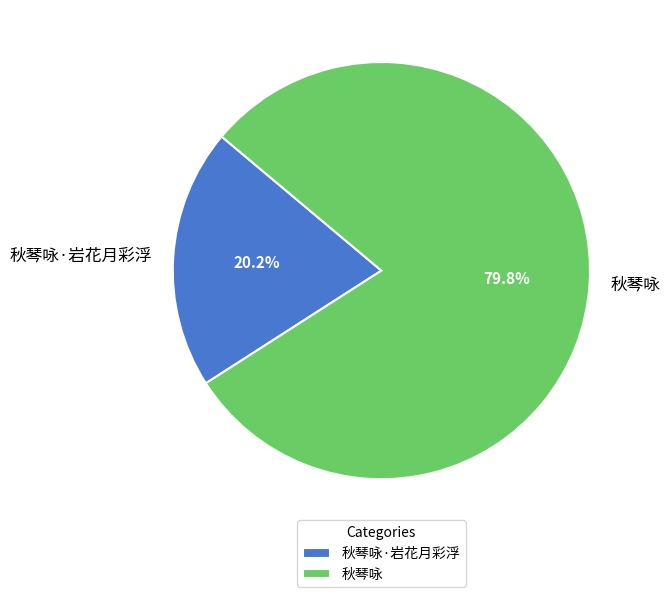

Combined, do 秋琴咏·岩花月彩浮 and 秋琴咏 account for over 50%?

Yes